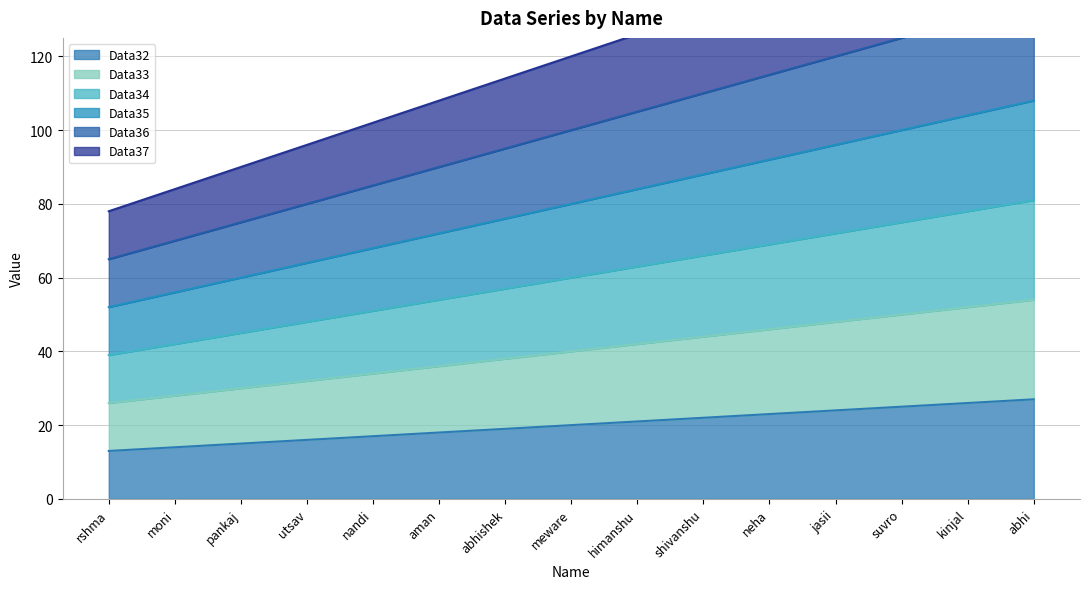

Count the number of categories in the chart.

15